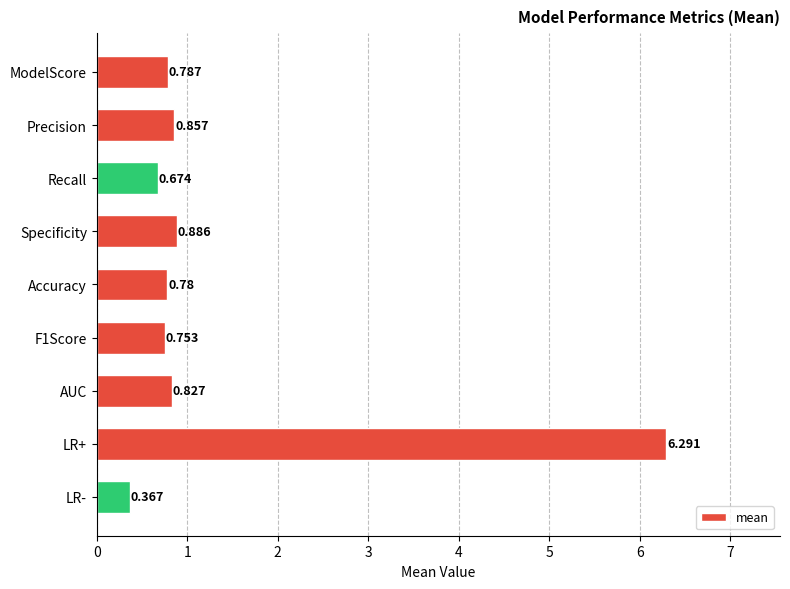

How many bars are there in total?

9